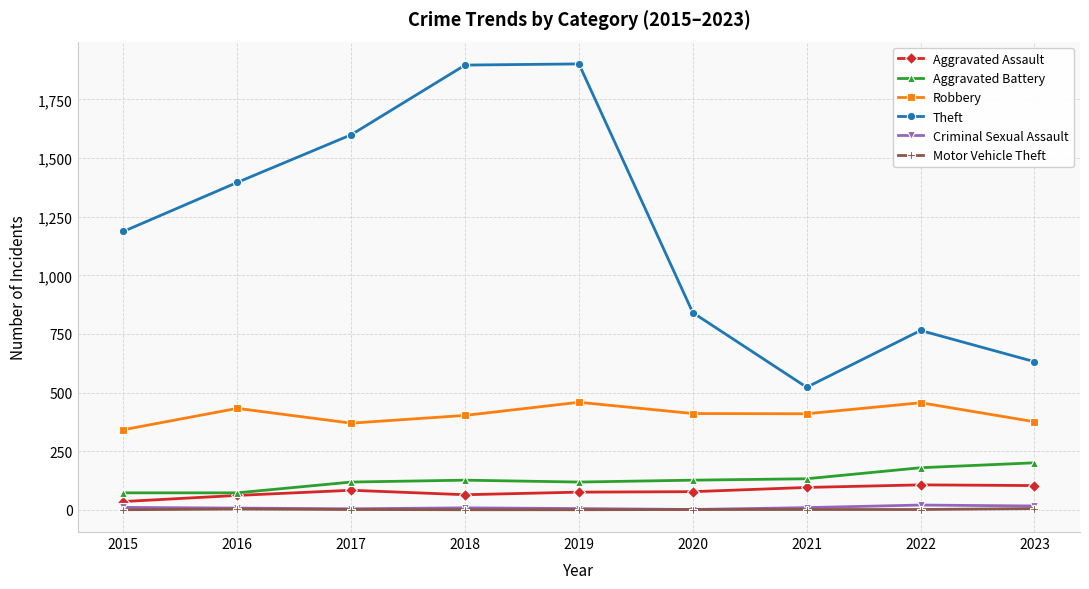

What value does the Robbery series have at 2019, to the nearest 10?

460